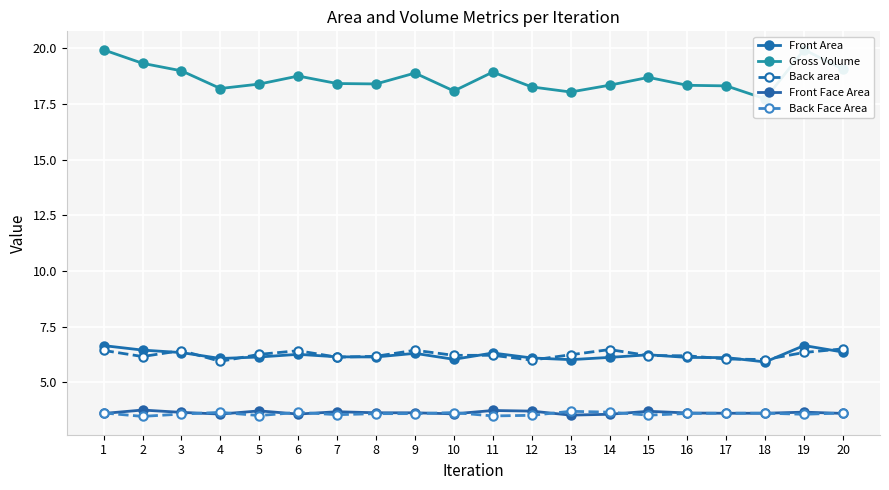

Where is the first local minimum for Front Face Area?

4